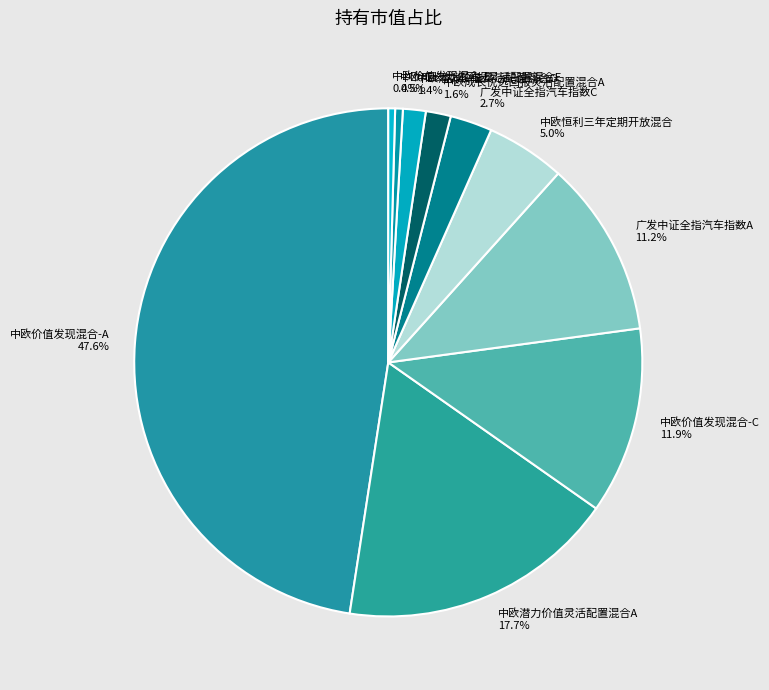

Between 中欧潜力价值灵活配置混合A and 广发中证全指汽车指数A, which is larger?

中欧潜力价值灵活配置混合A